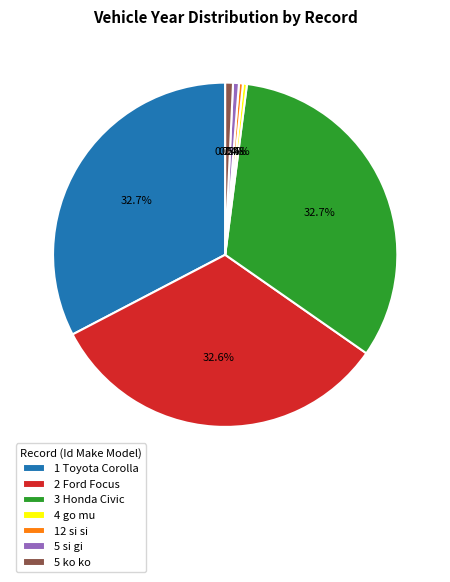

How many segments does this pie chart have?

7